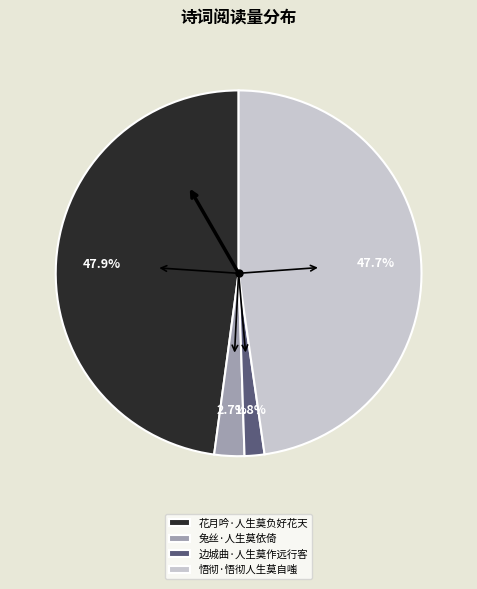

Is 边城曲·人生莫作远行客 the majority of the pie?

No